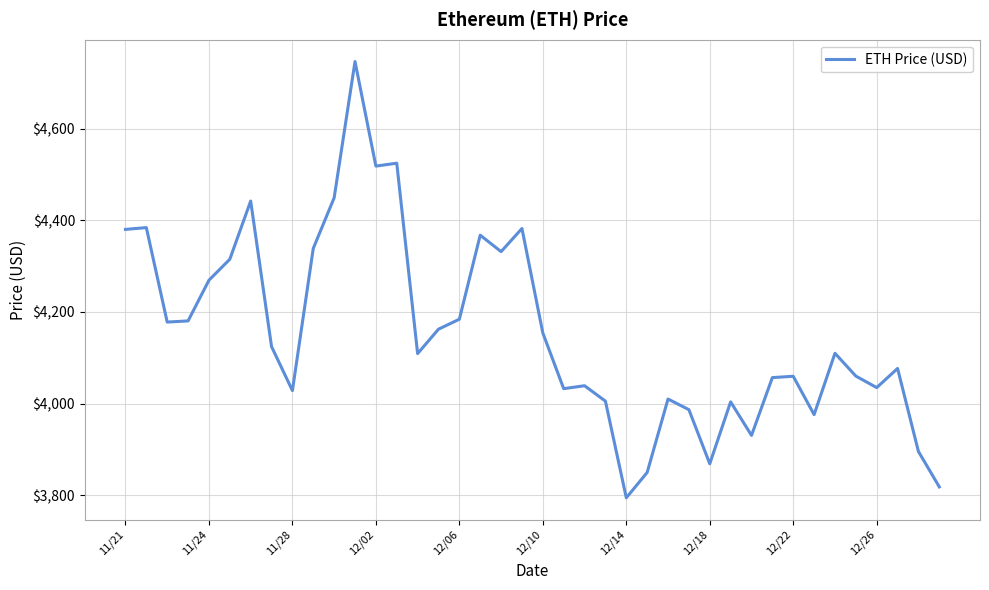

What is the difference between the maximum and minimum values?

952.1